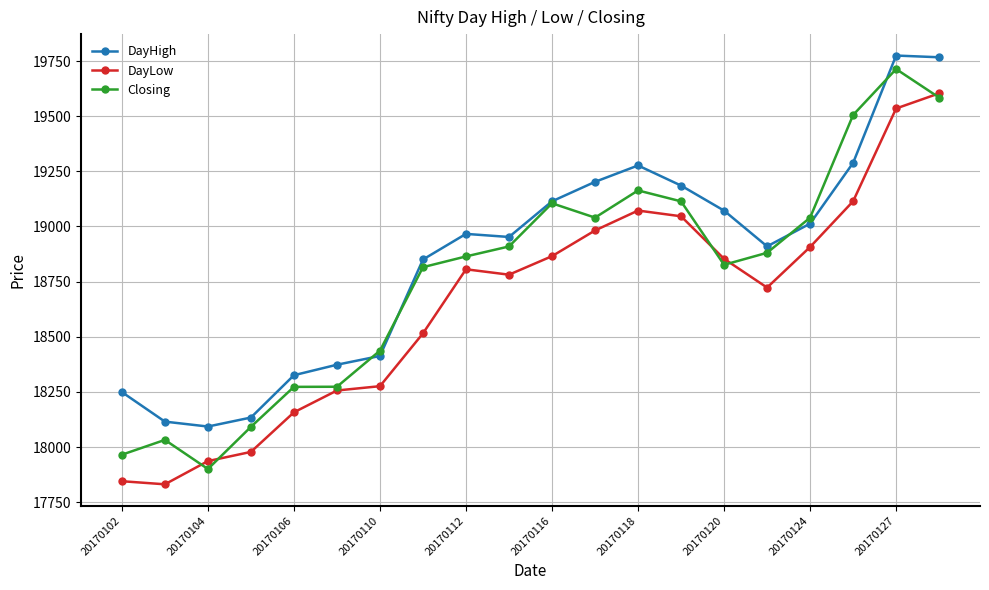

What is the minimum value for Closing?

17900.2